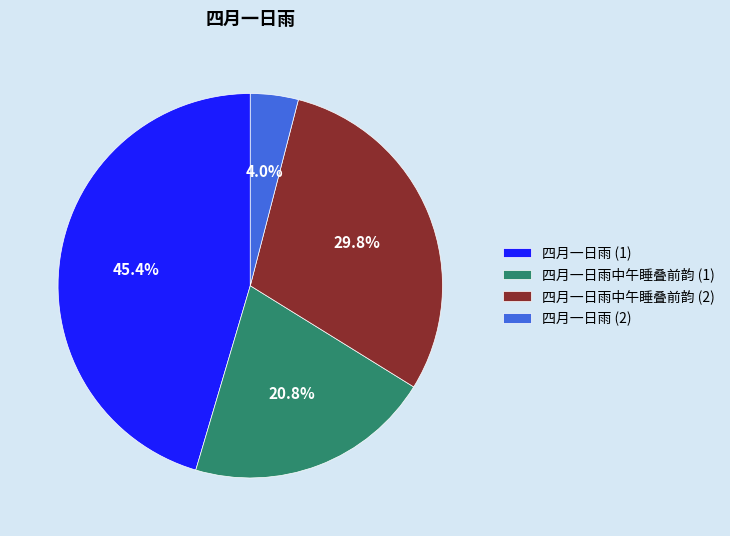

What is the ratio of the value at 四月一日雨中午睡叠前韵 (2) to the value at 四月一日雨 (1)?

0.7